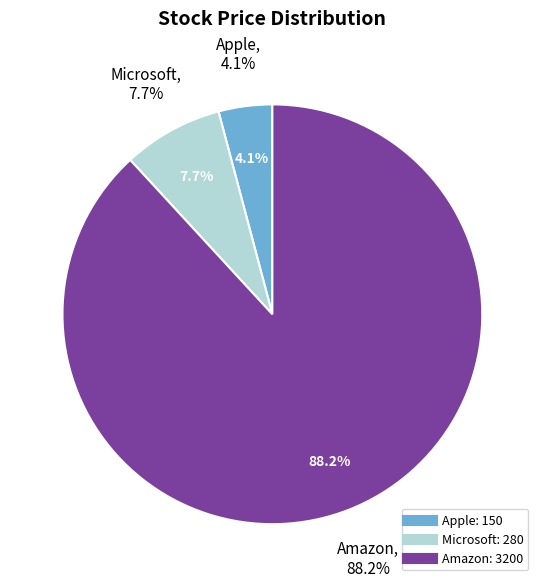

Rank the categories by value from highest to lowest.

Amazon, Microsoft, Apple